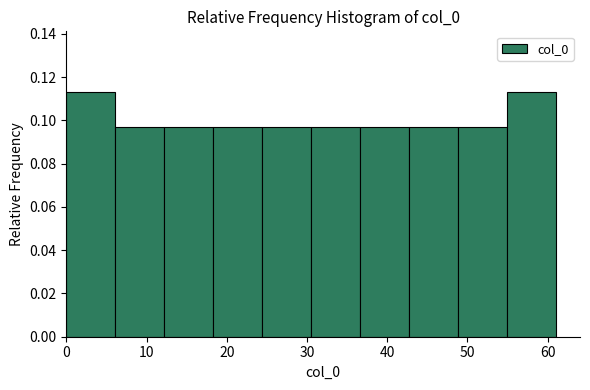

What is the height of the bar covering 12.2 to 18.3 on the x-axis? Neither the bar edges nor the heights are printed on the chart, so give them approximately, as read against the axes.

0.096